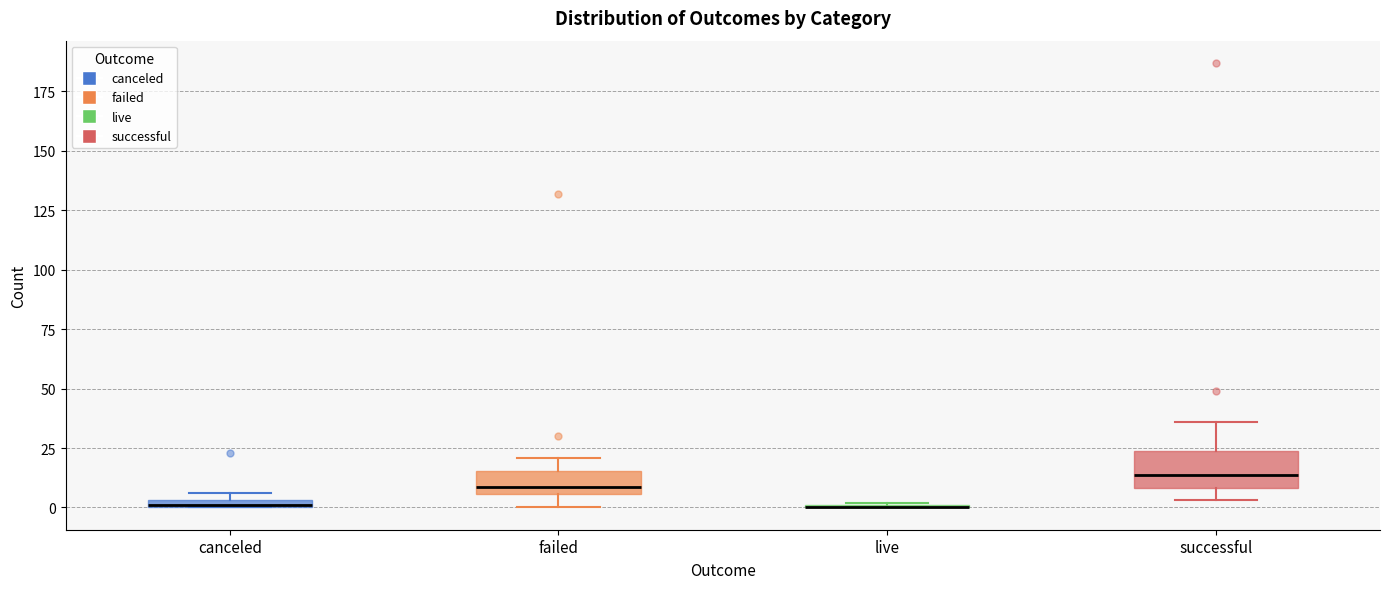

Where is the lower edge of the box for failed on the y-axis? The values are not printed on the chart, so give them approximately, as read against the axis.

5